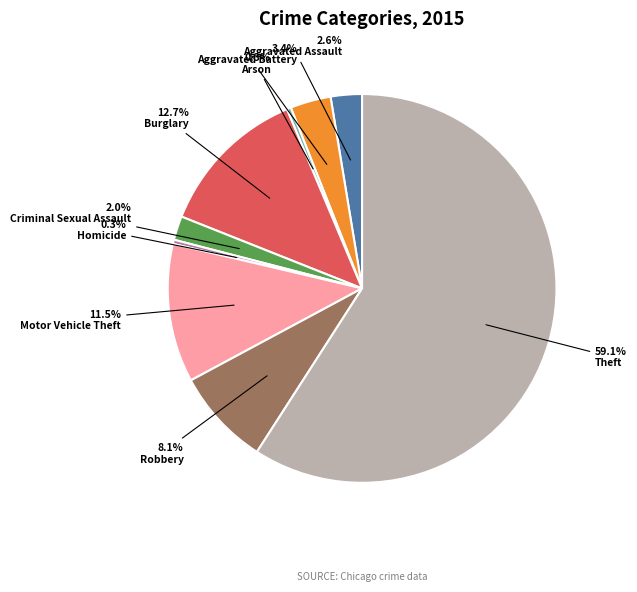

What is the total percentage of Burglary and Homicide?

13.0%